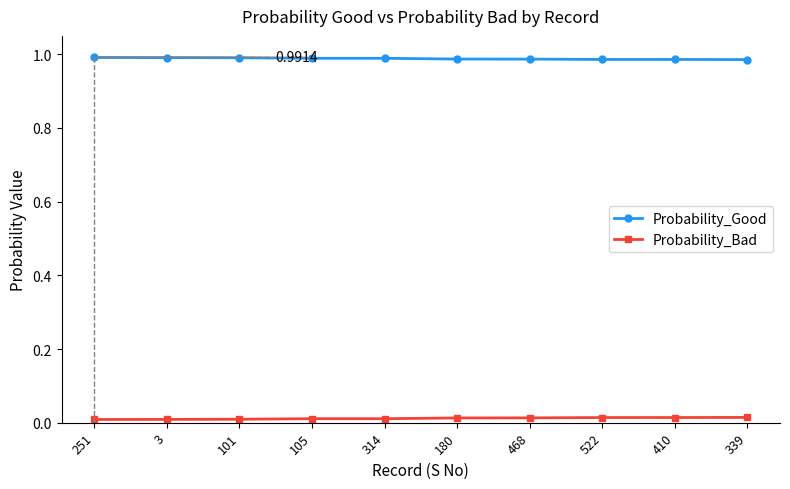

True or false: Probability_Good and Probability_Bad cross at least once.

False